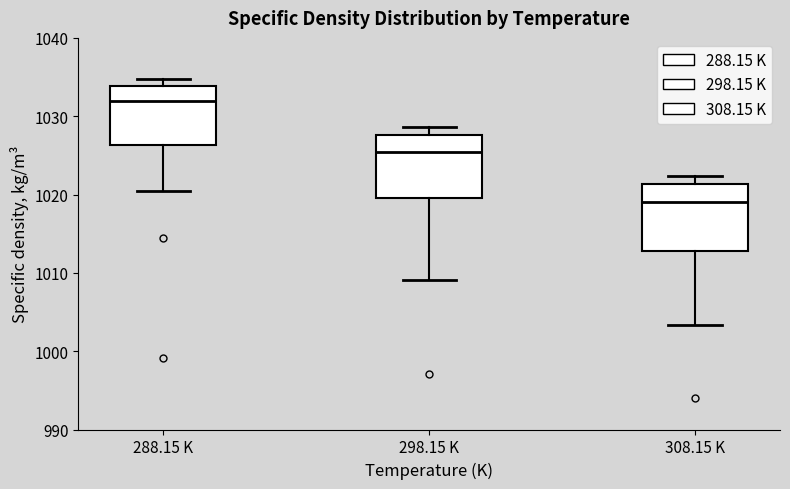

Reading left to right, read every box against the y-axis: the position of its median line, the range the box covers, and the ends of its whiskers. The values are not printed on the chart, so give them approximately, as read against the axis.

288.15 K: median 1032, box 1026 to 1034, whiskers 1020 to 1035
298.15 K: median 1025, box 1020 to 1028, whiskers 1009 to 1029
308.15 K: median 1019, box 1013 to 1021, whiskers 1003 to 1022